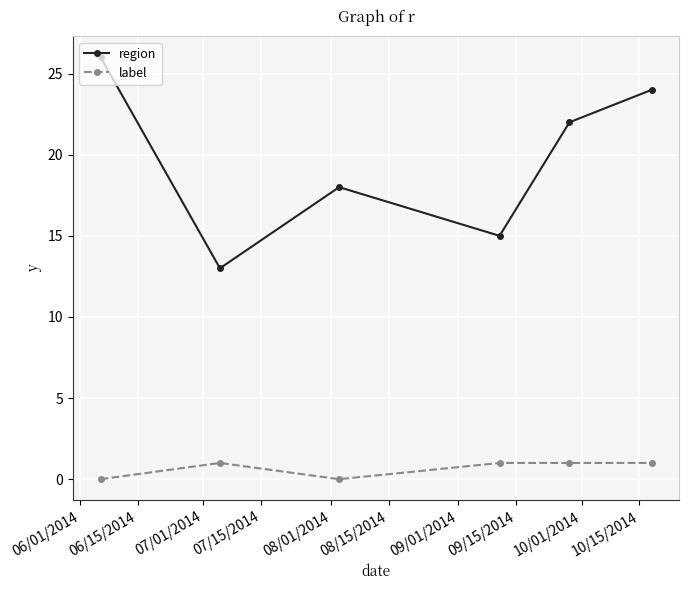

What is the maximum value shown in the chart?

26